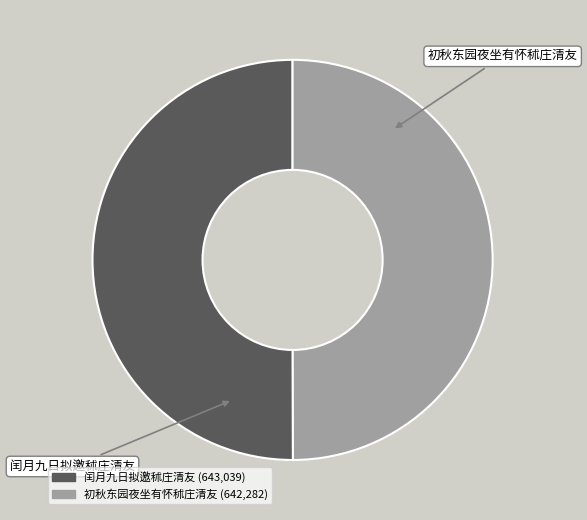

Approximately how many times larger is the value at 初秋东园夜坐有怀秫庄清友 compared to 闰月九日拟邀秫庄清友?

1.0